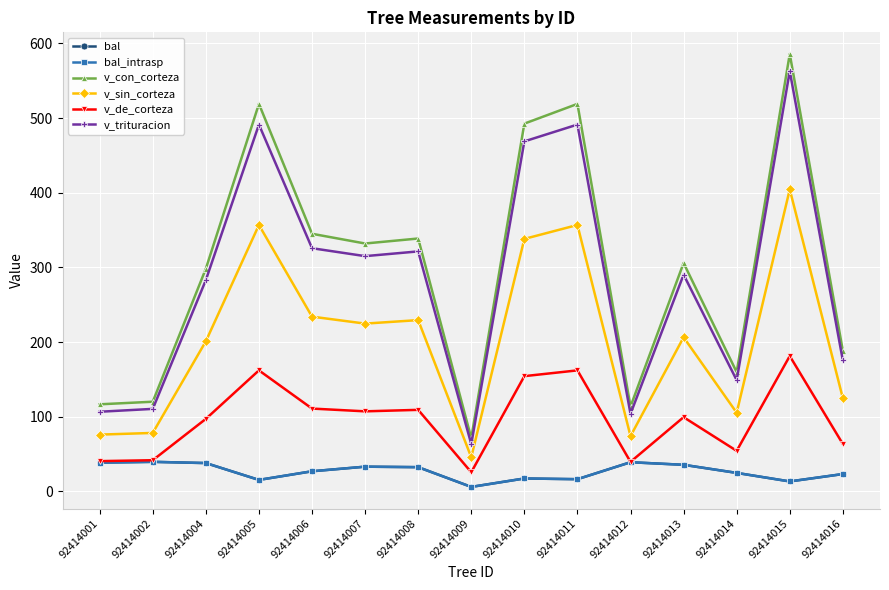

True or false: bal_intrasp and bal cross at least once.

False